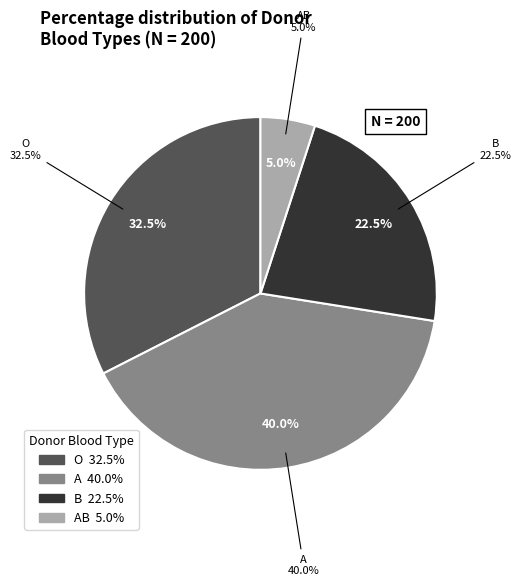

To the nearest percent, what is the average slice percentage?

25%